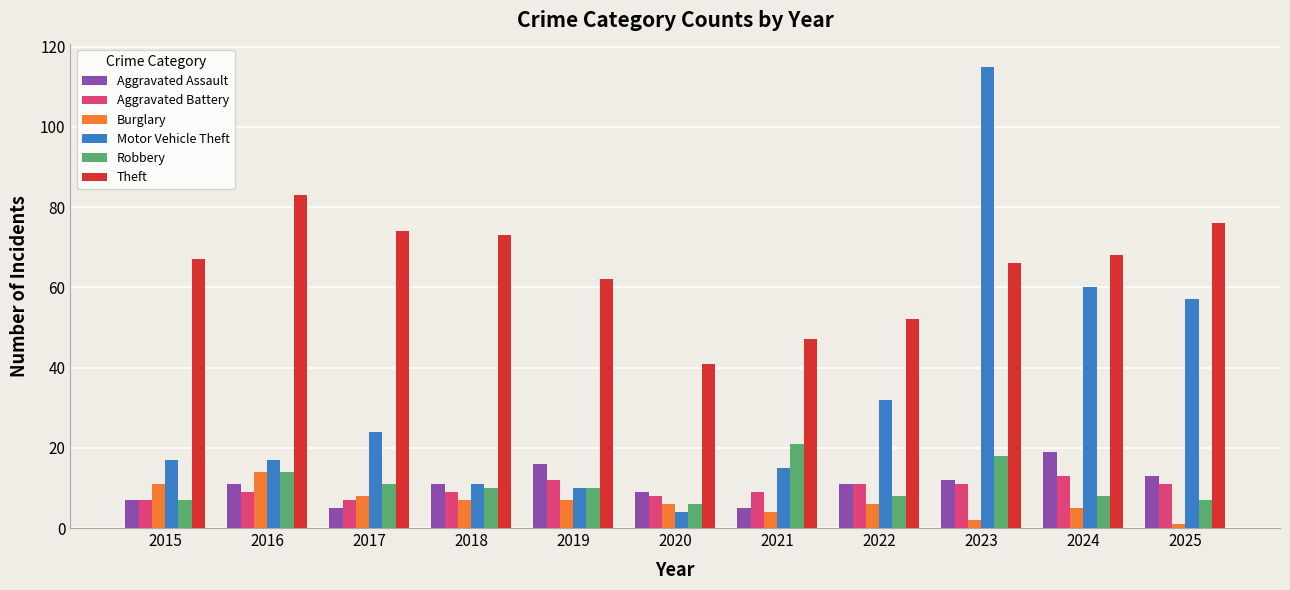

Is the value of Theft at 2019 greater than the value of Aggravated Assault at 2019?

Yes